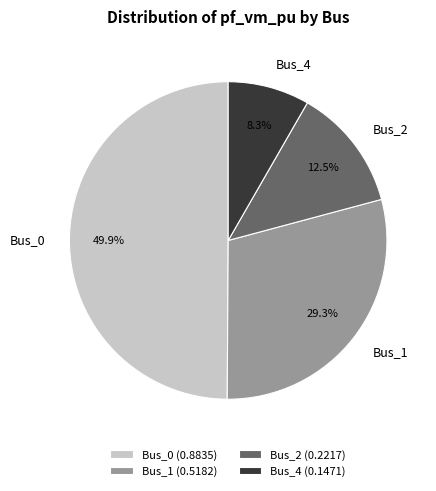

True or false: Bus_0 accounts for 44% of the total.

False